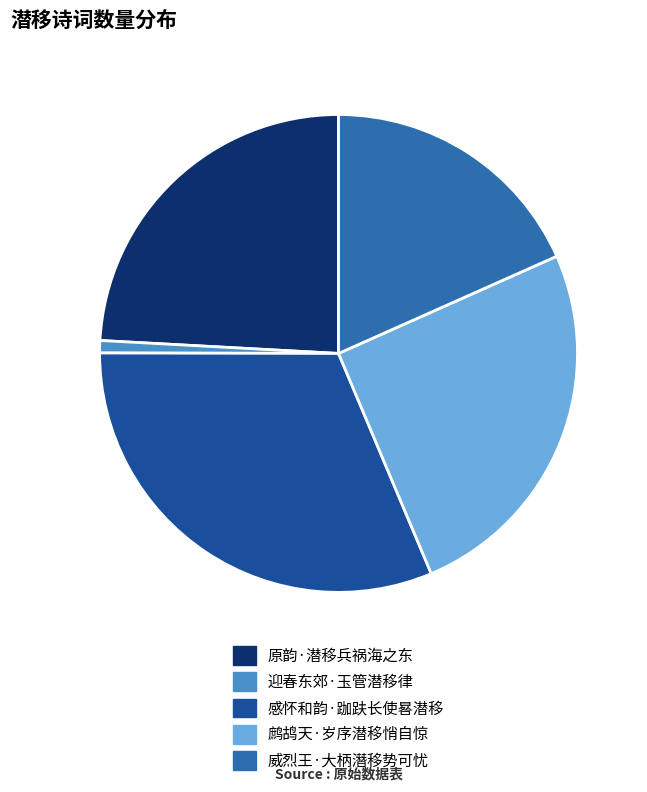

Is there a majority slice in this chart?

No